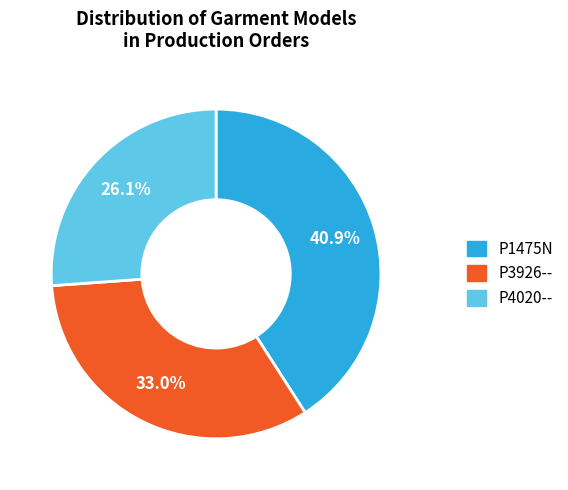

Which has a higher value, P4020-- or P1475N?

P1475N